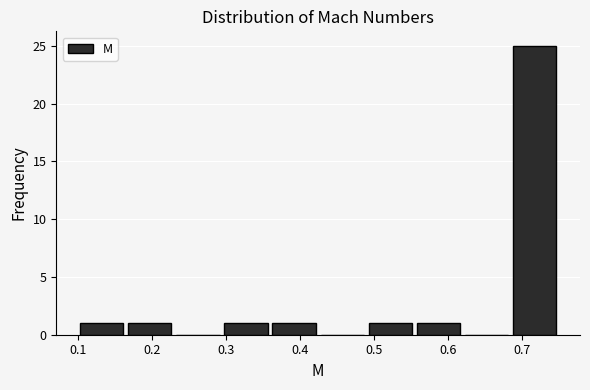

How tall is the bar that spans 0.360 to 0.425 on the x-axis? Neither the bar edges nor the heights are printed on the chart, so give them approximately, as read against the axes.

1